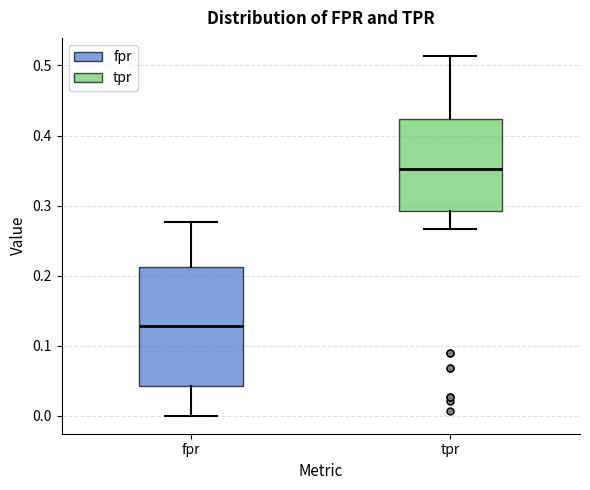

Reading left to right, transcribe this box plot: for each box, give where its median line is, the range the box spans, and where its two whiskers end, as read against the y-axis. The values are not printed on the chart, so give them approximately, as read against the axis.

fpr: median 0.13, box 0.04 to 0.21, whiskers 0.00 to 0.28
tpr: median 0.35, box 0.29 to 0.42, whiskers 0.27 to 0.51